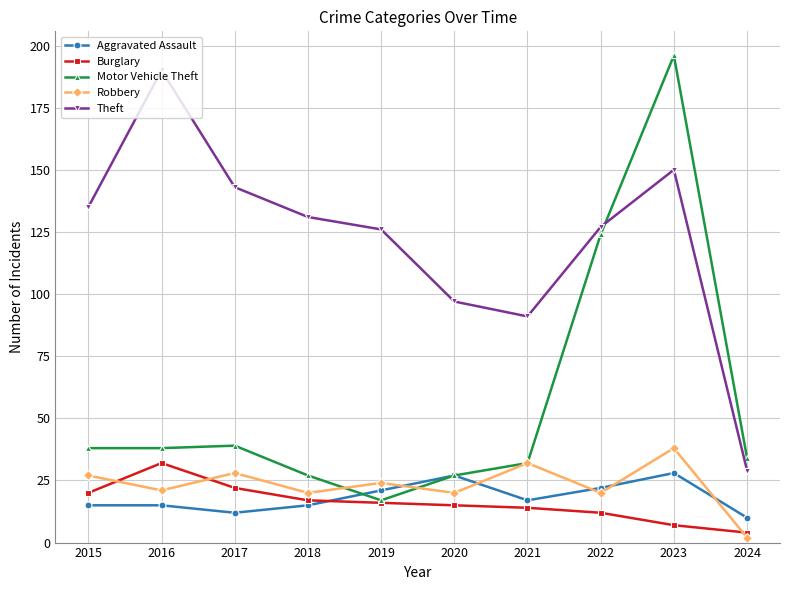

Reading right to left, list all the values displayed in this chart.

Aggravated Assault: 2024=10	2023=28	2022=22	2021=17	2020=27	2019=21	2018=15	2017=12	2016=15	2015=15
Burglary: 2024=4	2023=7	2022=12	2021=14	2020=15	2019=16	2018=17	2017=22	2016=32	2015=20
Motor Vehicle Theft: 2024=34	2023=196	2022=124	2021=32	2020=27	2019=17	2018=27	2017=39	2016=38	2015=38
Robbery: 2024=2	2023=38	2022=20	2021=32	2020=20	2019=24	2018=20	2017=28	2016=21	2015=27
Theft: 2024=29	2023=150	2022=127	2021=91	2020=97	2019=126	2018=131	2017=143	2016=190	2015=135